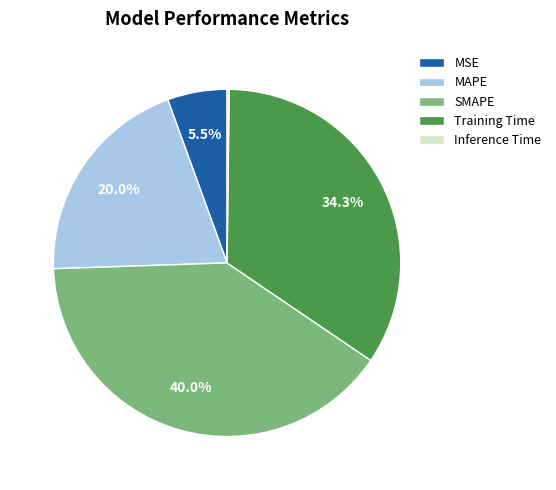

Which slice is the largest?

SMAPE